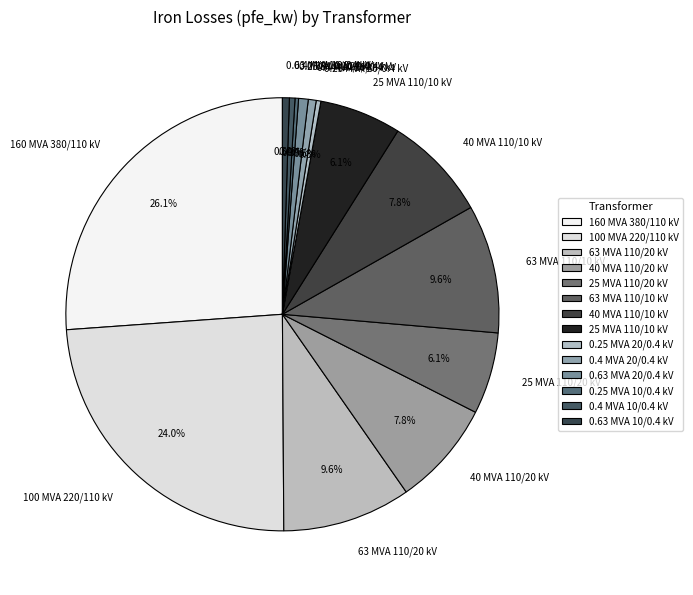

To the nearest percent, what portion does 0.4 MVA 20/0.4 kV represent?

1%